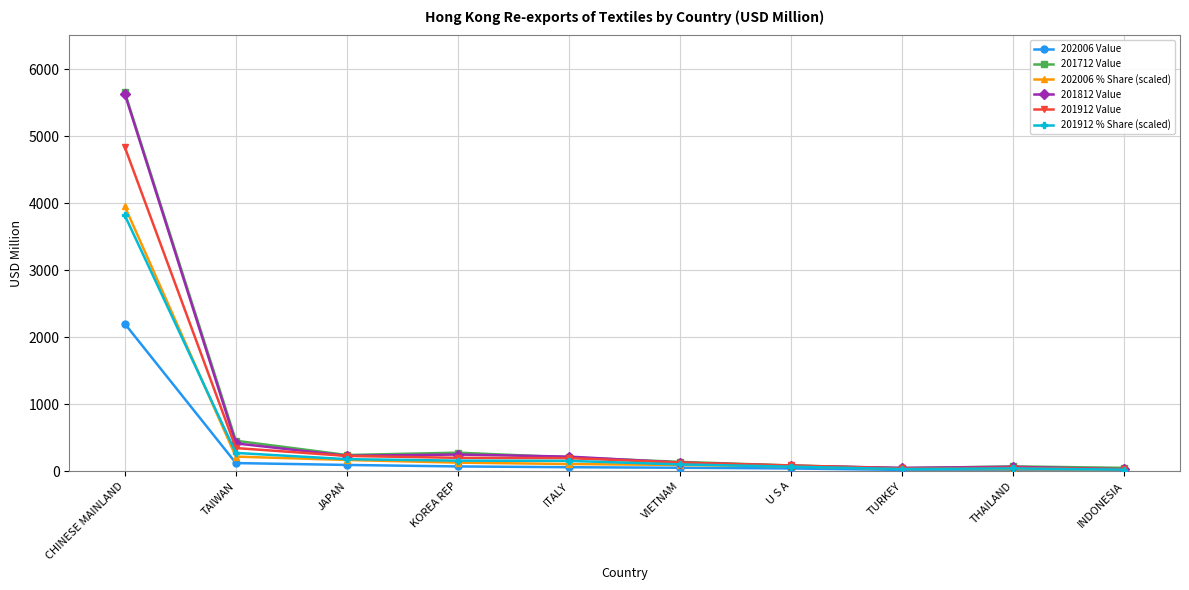

What is the spread (max minus min) of values at THAILAND?

53.7